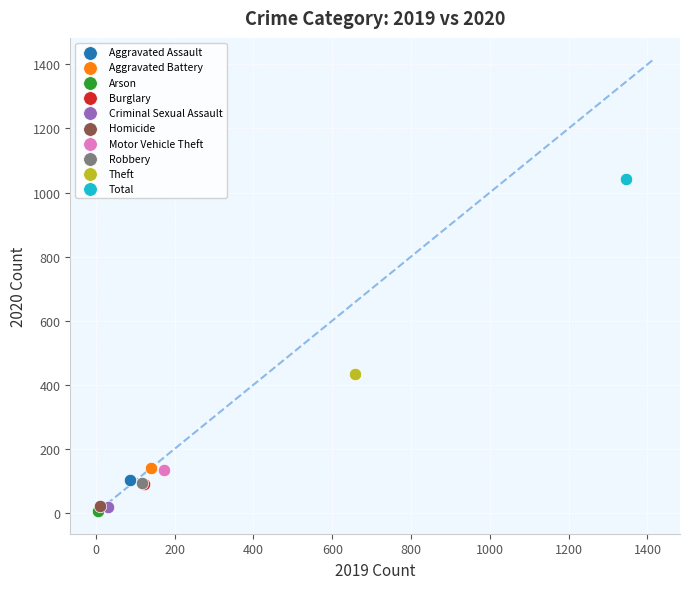

What are all the series names shown in the legend?

Aggravated Assault, Aggravated Battery, Arson, Burglary, Criminal Sexual Assault, Homicide, Motor Vehicle Theft, Robbery, Theft, Total